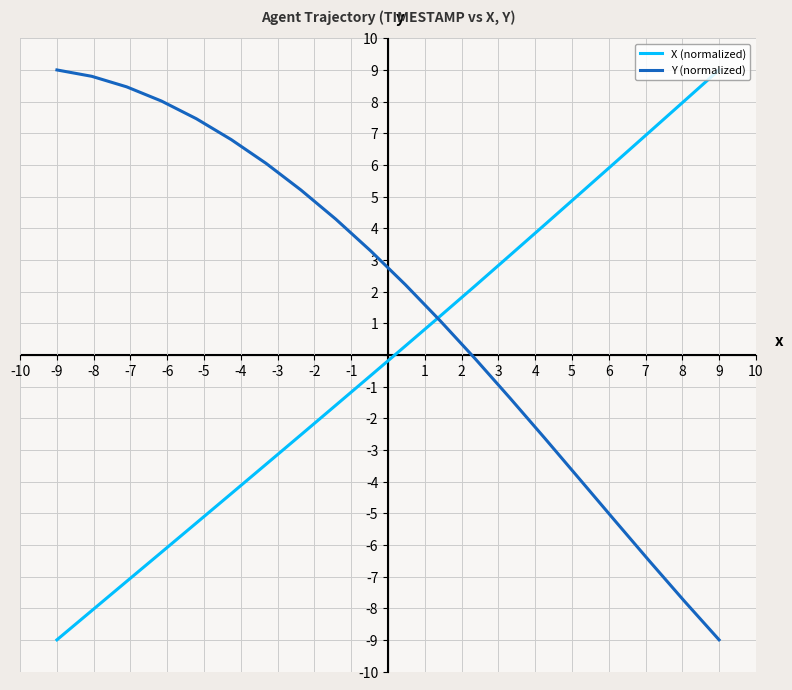

How many distinct data groups are displayed?

2